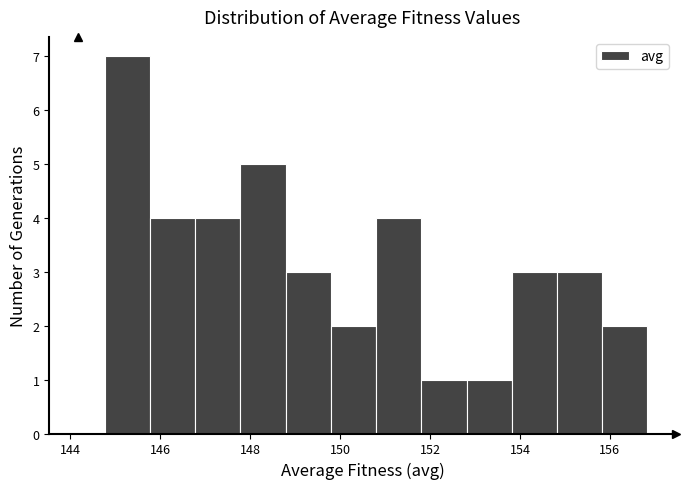

Which range on the x-axis has the tallest bar?

144.8 to 145.8